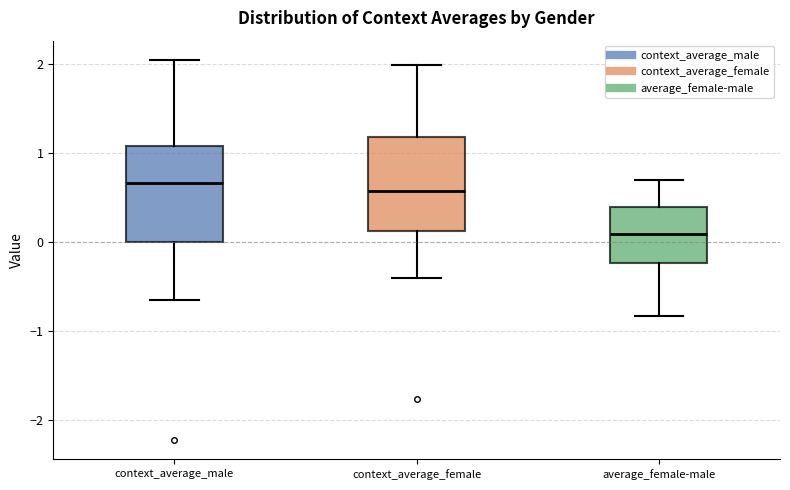

Reading left to right, read every box against the y-axis: the position of its median line, the range the box covers, and the ends of its whiskers. The values are not printed on the chart, so give them approximately, as read against the axis.

context_average_male: median 0.7, box 0.0 to 1.1, whiskers -0.6 to 2.1
context_average_female: median 0.6, box 0.1 to 1.2, whiskers -0.4 to 2.0
average_female-male: median 0.1, box -0.2 to 0.4, whiskers -0.8 to 0.7